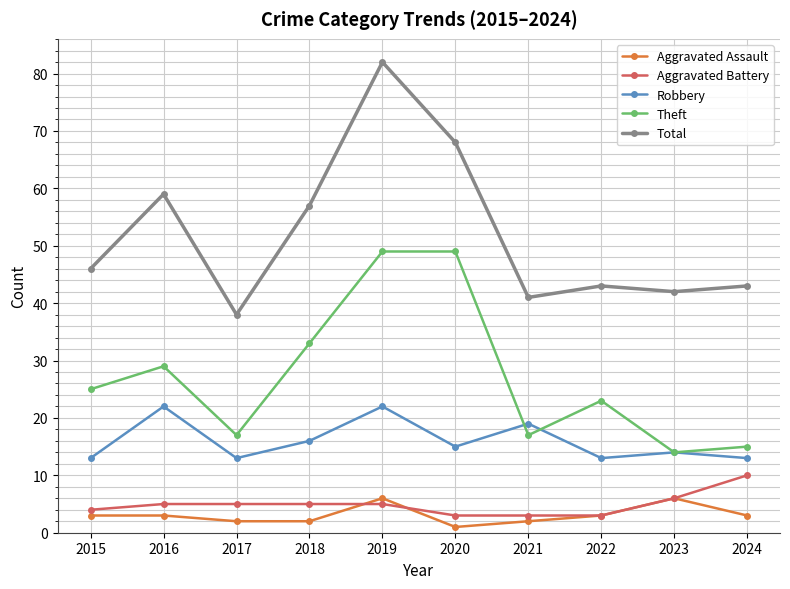

Reading left to right, extract all data points from this chart.

Aggravated Assault: 3	3	2	2	6	1	2	3	6	3
Aggravated Battery: 4	5	5	5	5	3	3	3	6	10
Robbery: 13	22	13	16	22	15	19	13	14	13
Theft: 25	29	17	33	49	49	17	23	14	15
Total: 46	59	38	57	82	68	41	43	42	43